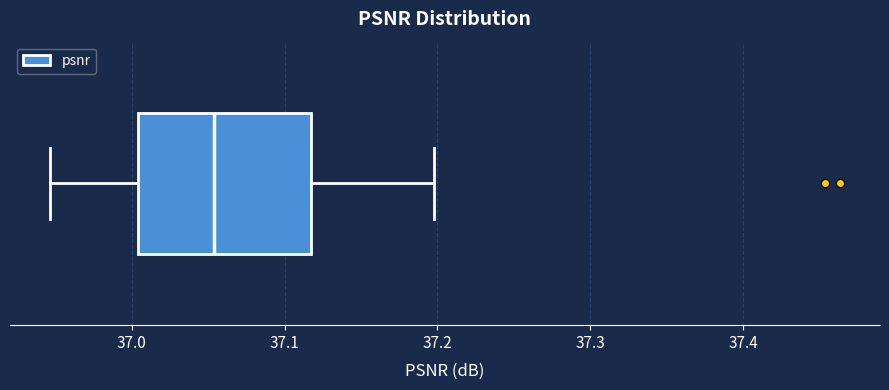

Where is the left edge of the box on the x-axis? The values are not printed on the chart, so give them approximately, as read against the axis.

37.00